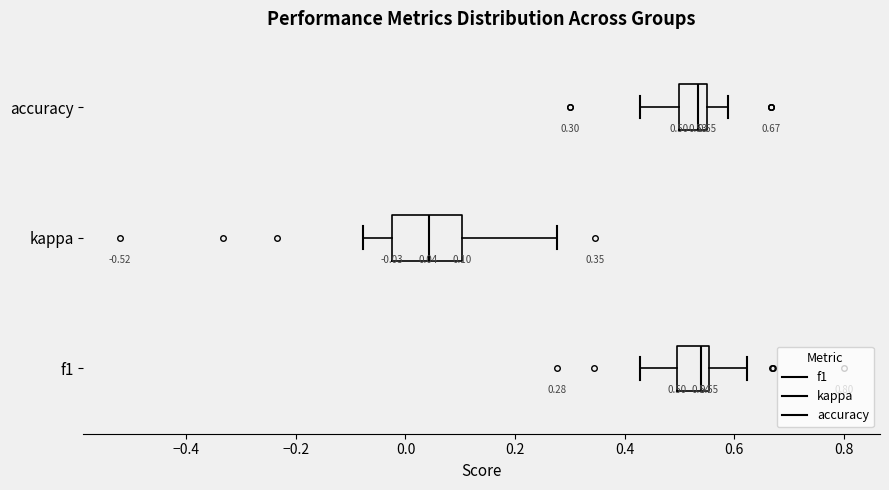

Which box is the widest, from its left edge to its right edge?

kappa